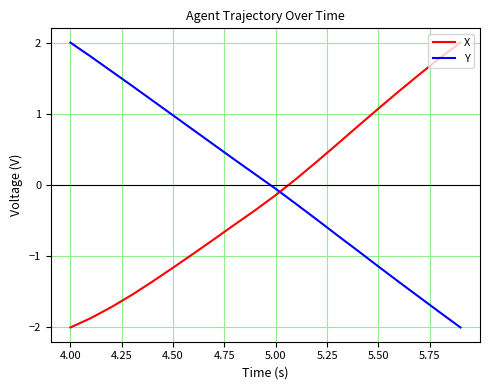

What is the sum of all X values?

-2.9